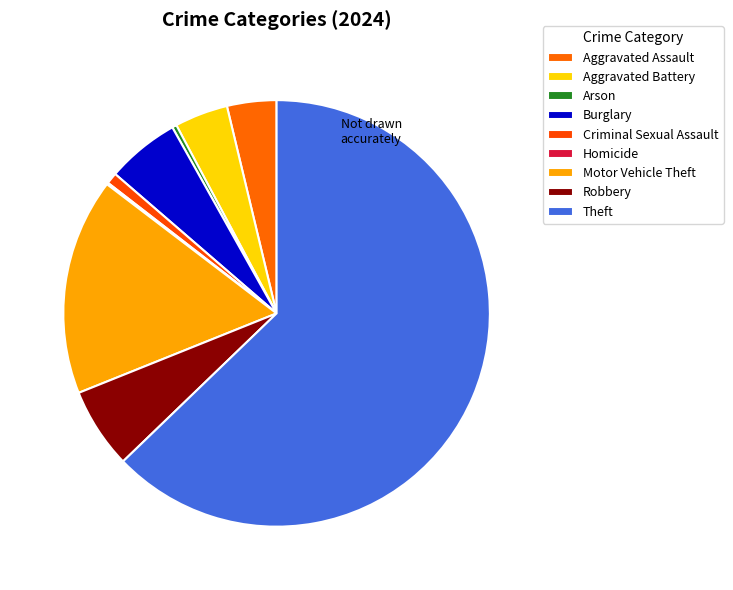

How many segments does this pie chart have?

9